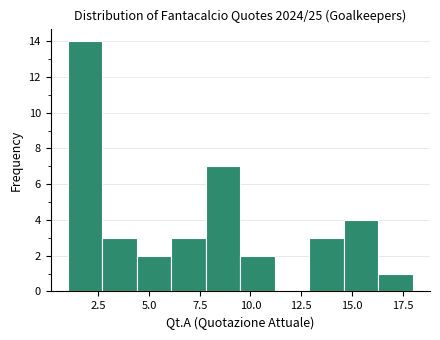

Around what value on the x-axis is the tallest bar? Give the approximate position of its centre, as read against the axis.

2.0